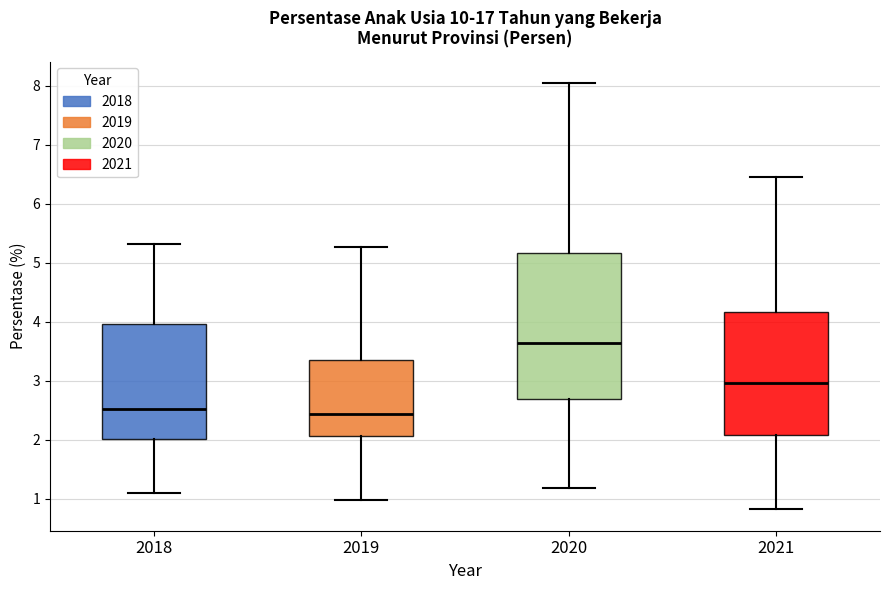

Comparing the boxes themselves (not the whiskers), which one is the tallest?

2020